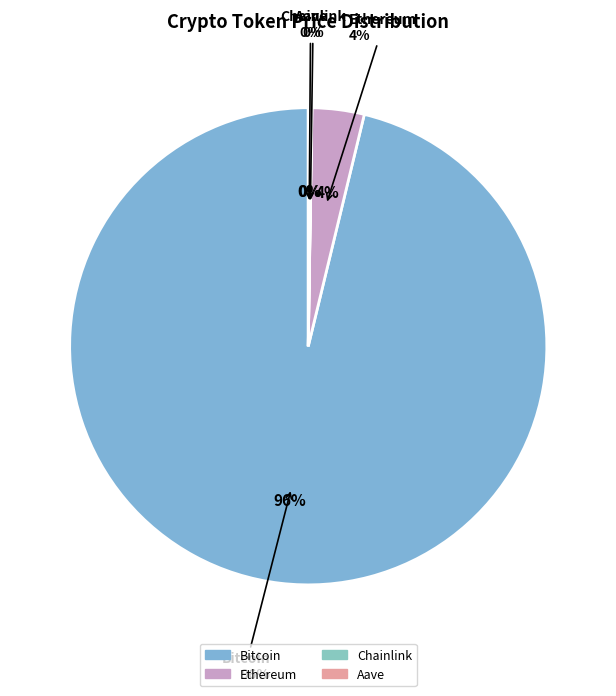

Combined, what portion of the pie is Aave and Ethereum?

3.8%